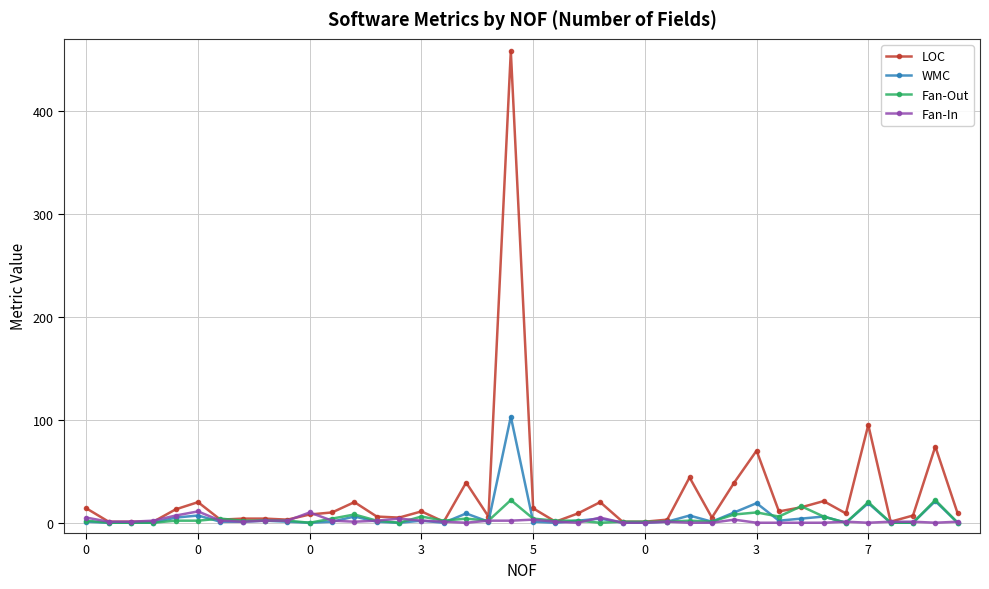

What is the difference between the maximum and minimum values in the WMC series?

103